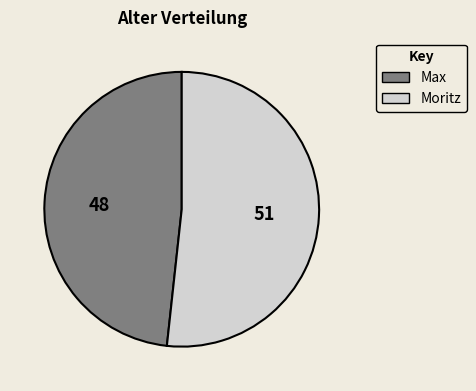

Which category has the biggest portion of the pie?

Moritz